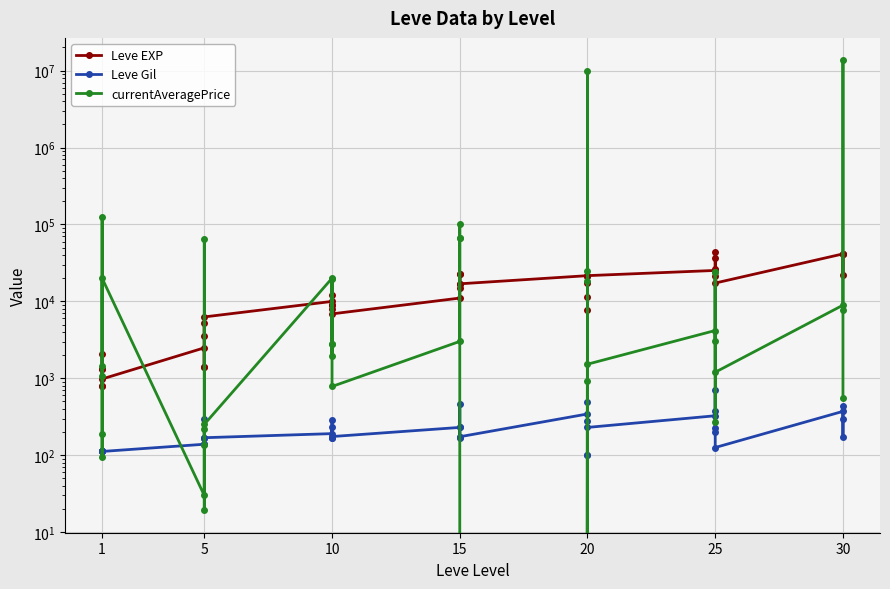

How many values in the Leve Gil series are below 175?

19